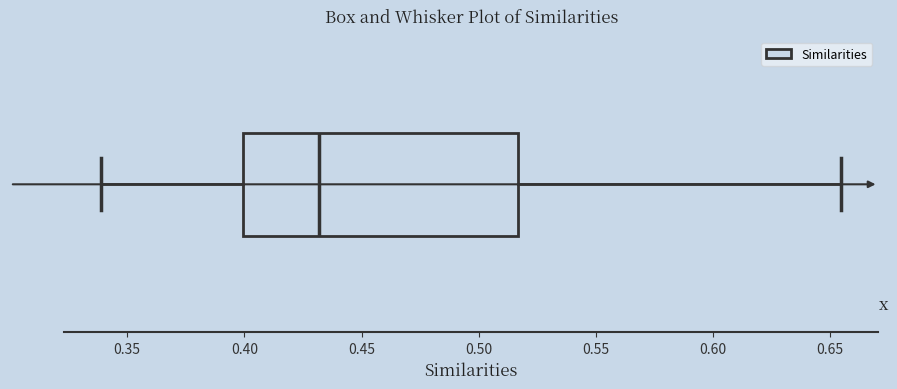

Read this box plot against the x-axis: the position of the median line, the range covered by the box, and the ends of both whiskers. The values are not printed on the chart, so give them approximately, as read against the axis.

median 0.430, box 0.400 to 0.515, whiskers 0.340 to 0.655